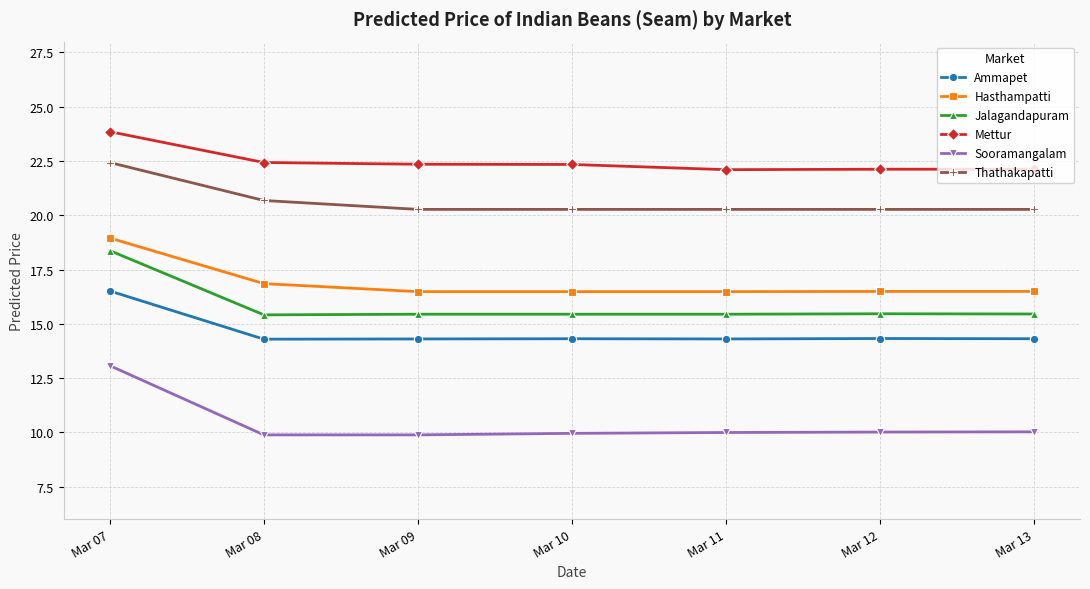

What is the difference between the highest and lowest values at Mar 07?

10.8